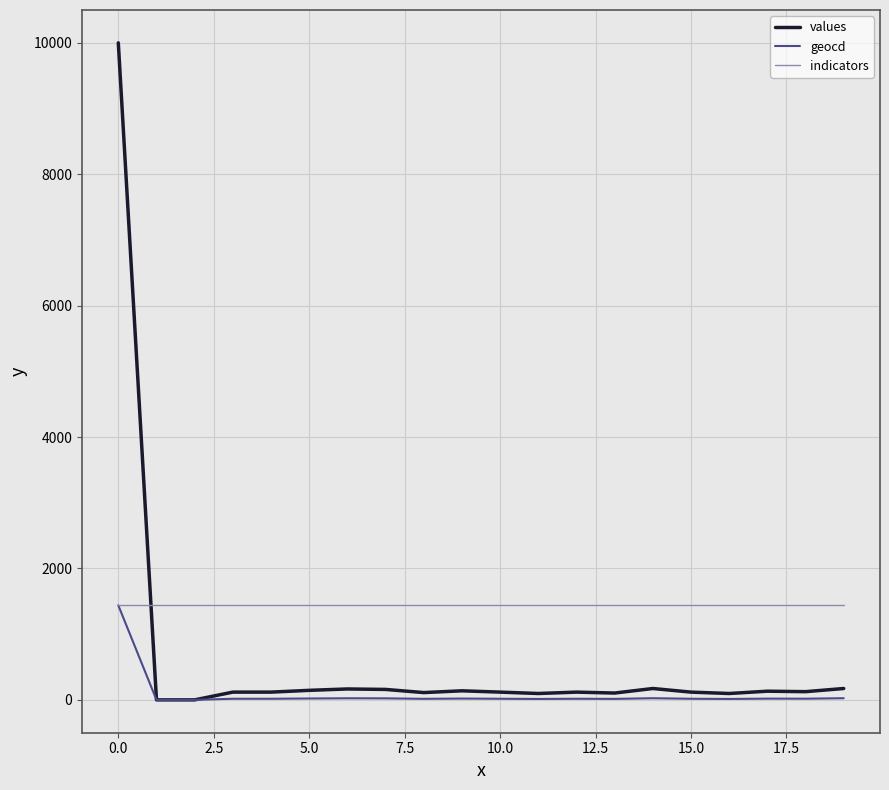

Does the chart have visible grid lines?

Yes